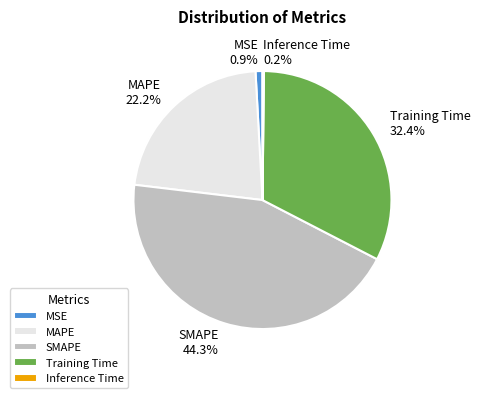

Which slice is the largest?

SMAPE